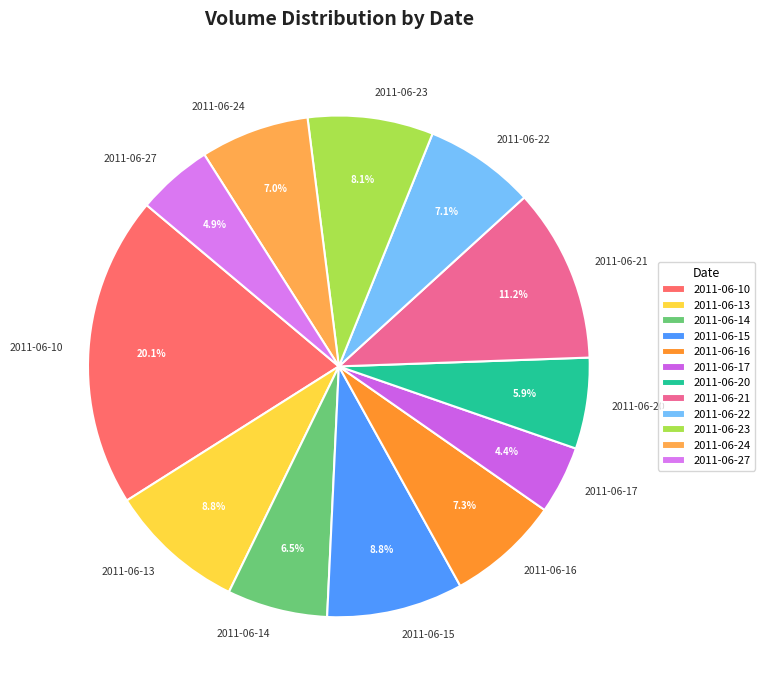

Which has a higher value, 2011-06-13 or 2011-06-10?

2011-06-10